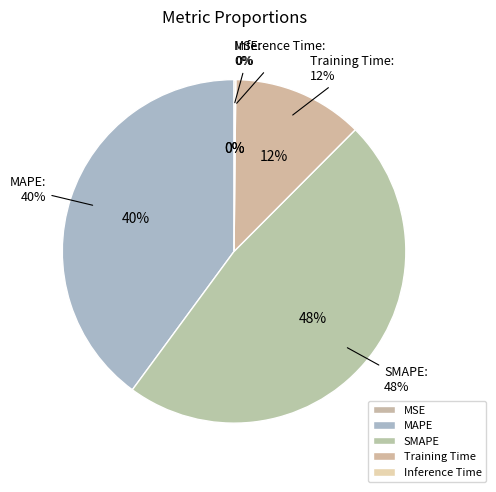

Does MSE represent more than half of the total?

No